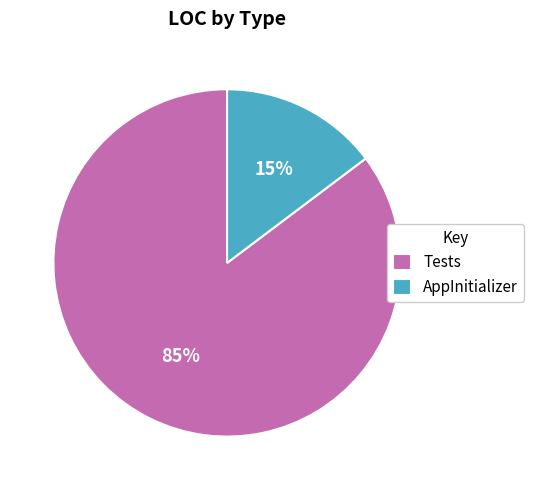

How many slices are in this pie chart?

2